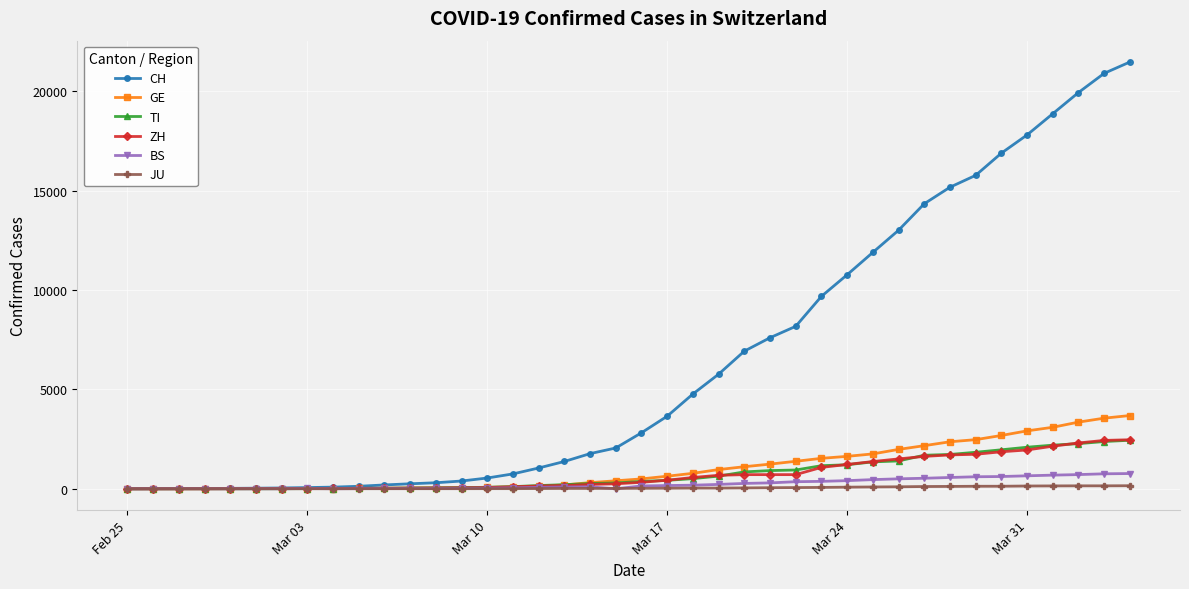

What is the maximum value shown in the chart?

21470